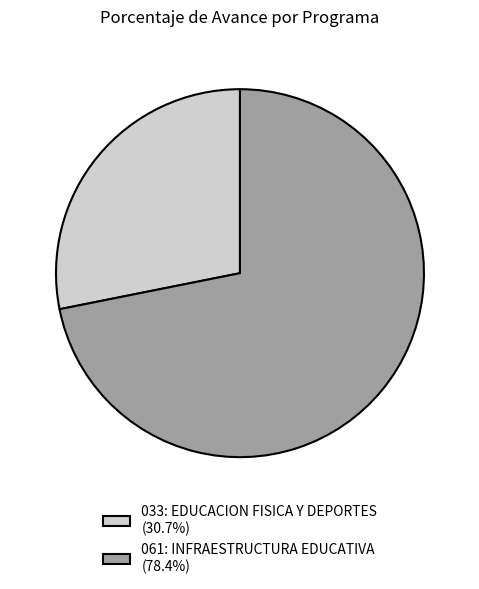

Is 033: EDUCACION FISICA Y DEPORTES (30.7%) the majority of the pie?

No